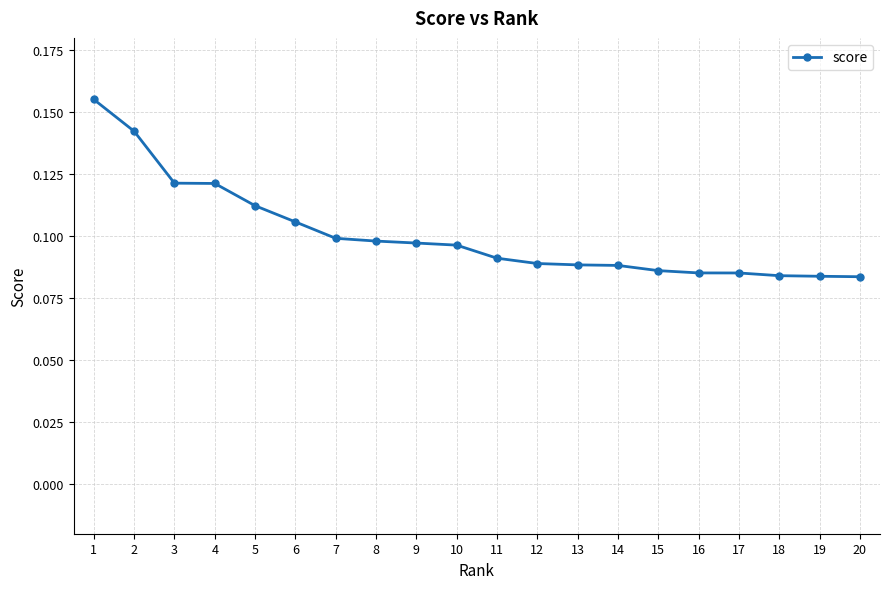

How many lines are shown in the chart?

1